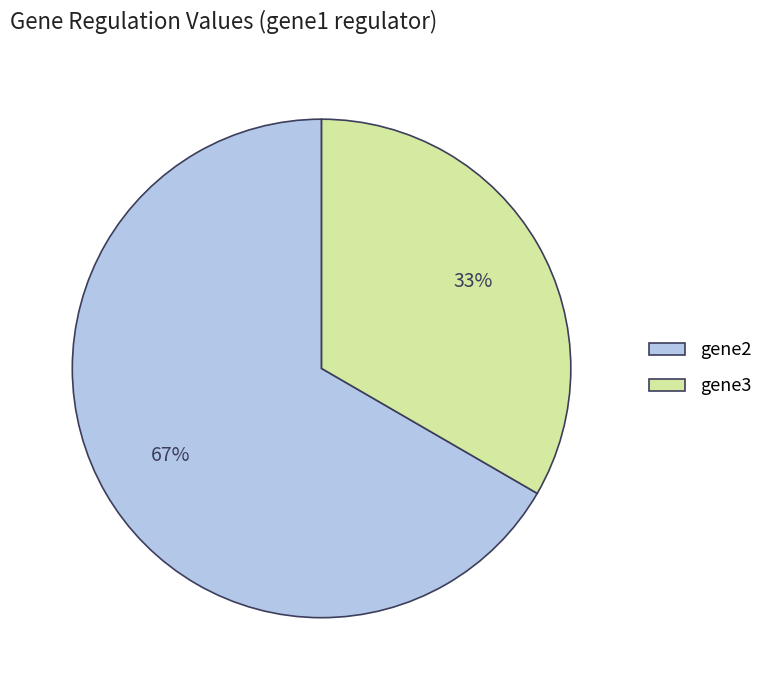

The gene2 slice represents 67% of the pie. True or false?

True